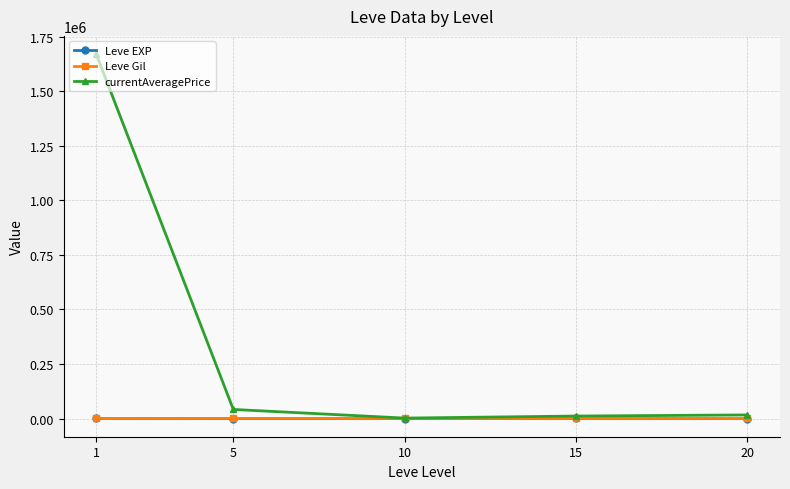

In currentAveragePrice, how many points are lower than both neighbors (excluding endpoints)?

1